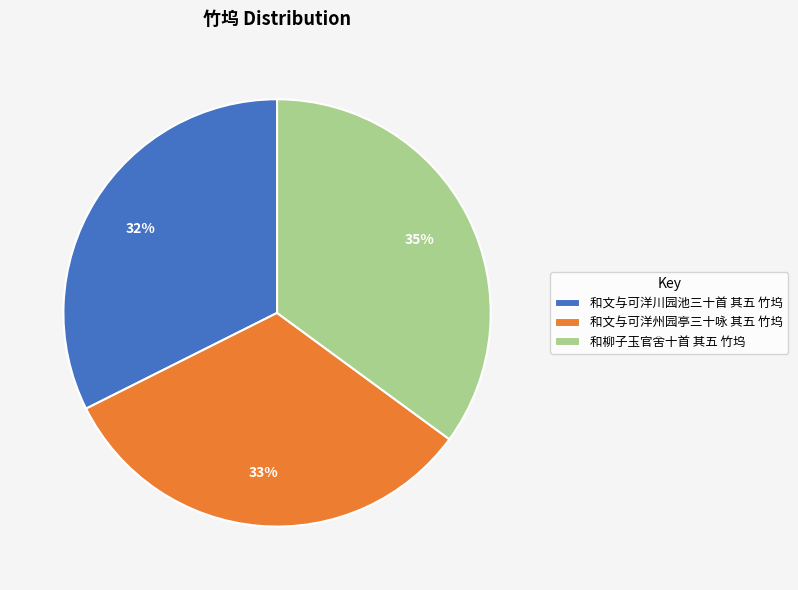

Which category has the biggest portion of the pie?

和柳子玉官舍十首 其五 竹坞